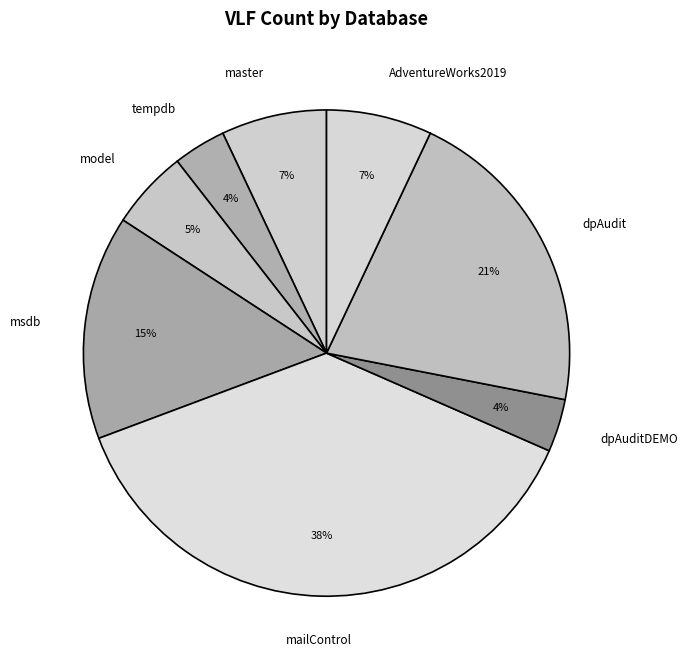

Which has a higher value, master or mailControl?

mailControl